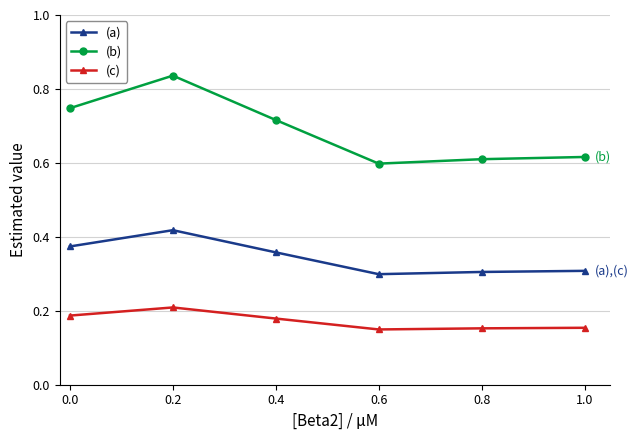

Count the (c) values in the range 0 to 1.

6